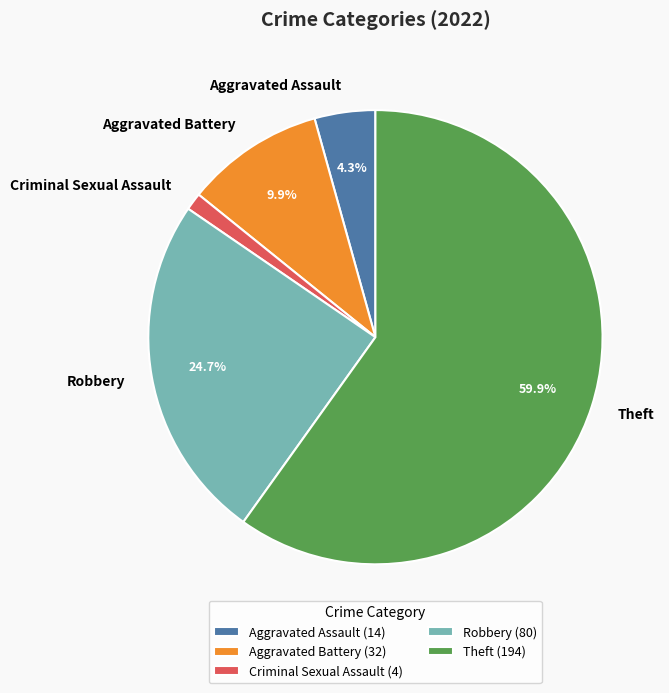

Is it true that Criminal Sexual Assault is 15% of the pie?

False